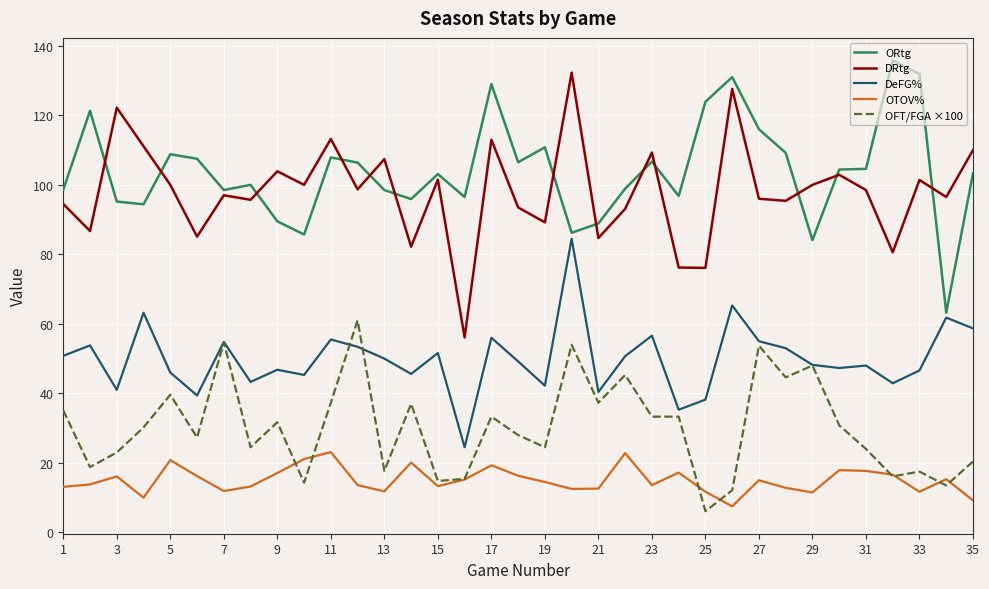

Which series has the largest total across all categories?

ORtg